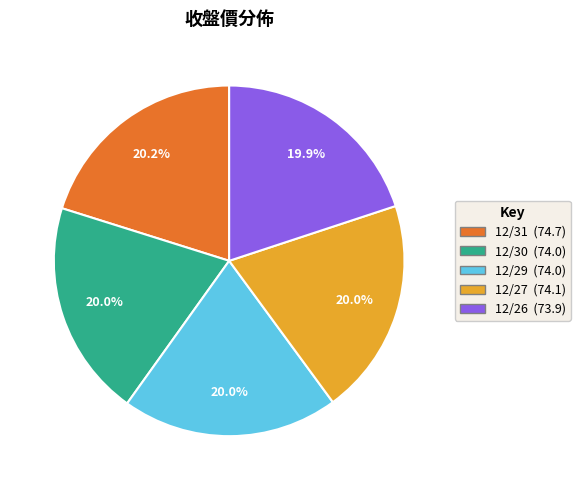

Is there a majority slice in this chart?

No